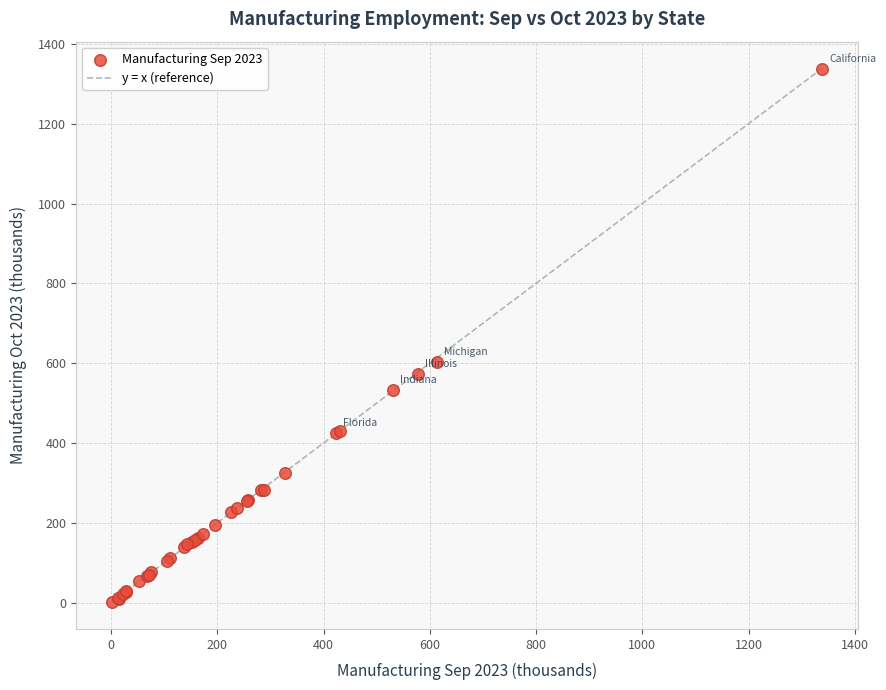

What Y value in the scatter plot is closest to 669?

602.6